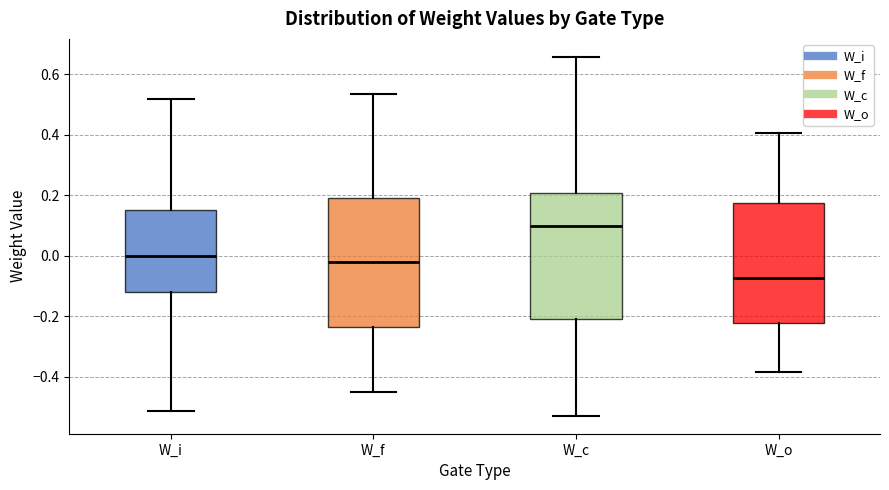

Reading left to right, transcribe this box plot: for each box, give where its median line is, the range the box spans, and where its two whiskers end, as read against the y-axis. The values are not printed on the chart, so give them approximately, as read against the axis.

W_i: median 0.00, box -0.12 to 0.16, whiskers -0.52 to 0.52
W_f: median -0.02, box -0.24 to 0.20, whiskers -0.46 to 0.54
W_c: median 0.10, box -0.22 to 0.20, whiskers -0.52 to 0.66
W_o: median -0.08, box -0.22 to 0.18, whiskers -0.38 to 0.40